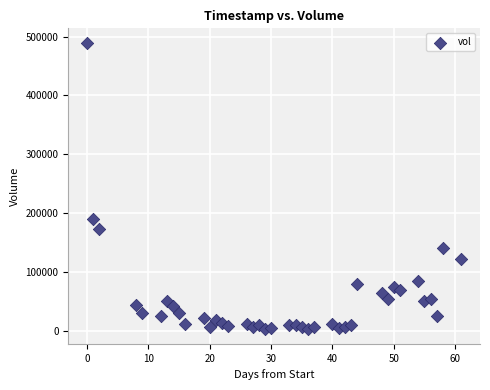

What Y value in the scatter plot is closest to 245786?

189949